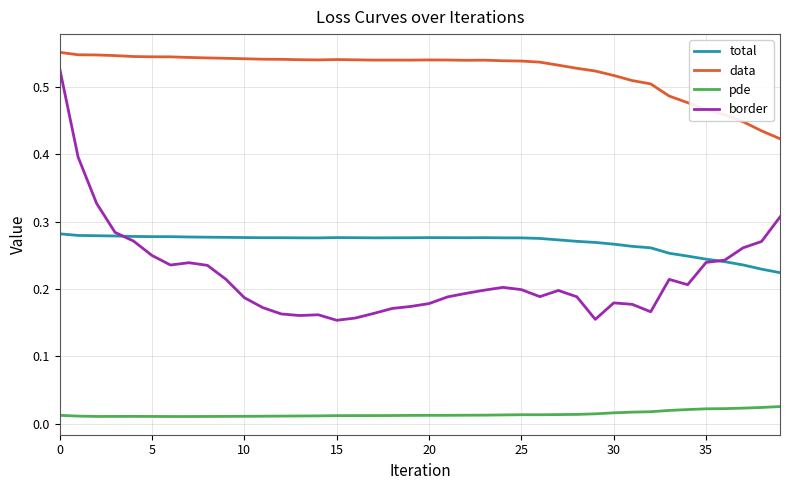

List the series in order of their peak value, lowest first.

pde, total, border, data